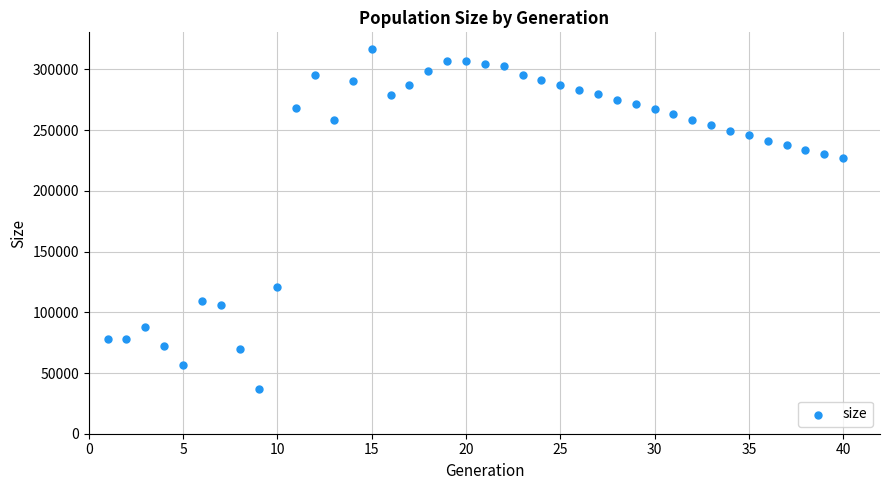

What is the range of X values (max minus min)?

39